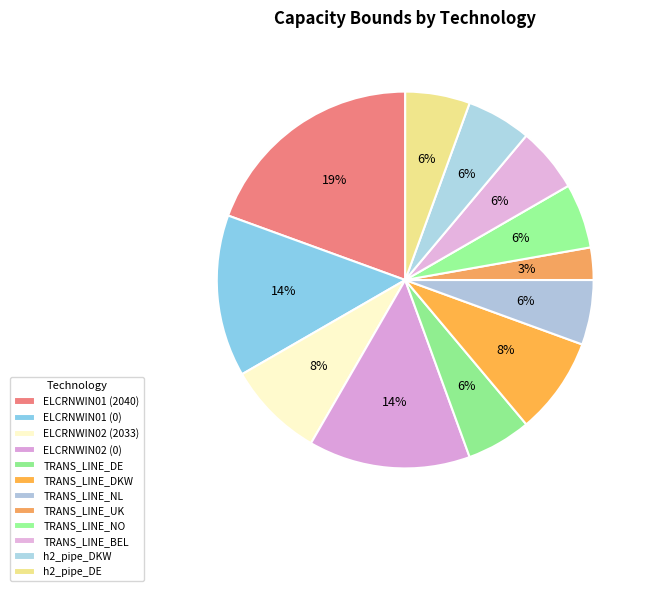

How many segments does this pie chart have?

12